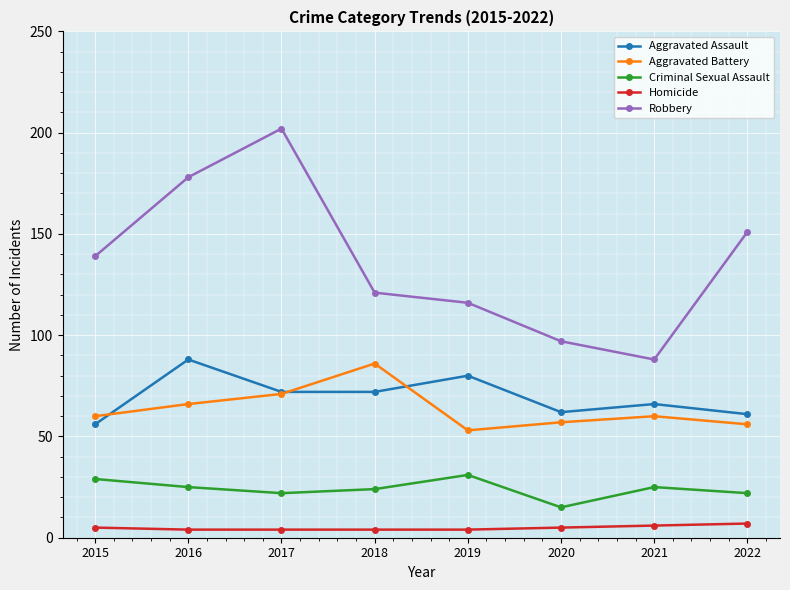

Rank the series by their maximum value, from highest to lowest.

Robbery, Aggravated Assault, Aggravated Battery, Criminal Sexual Assault, Homicide